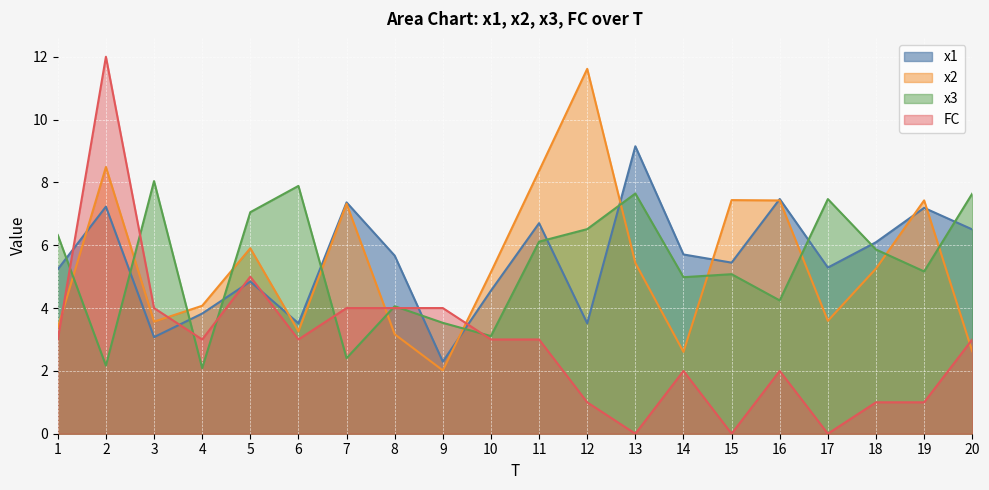

What is the difference between the highest and lowest values at 4?

2.0